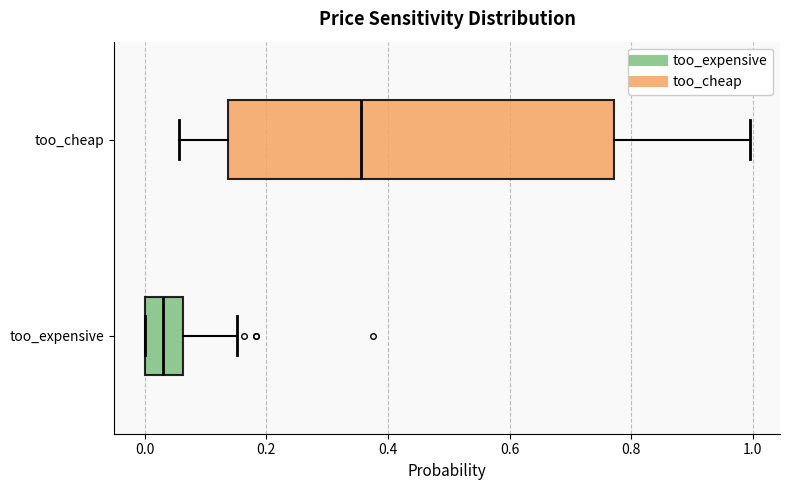

Where is the left edge of the box for too_cheap on the x-axis? The values are not printed on the chart, so give them approximately, as read against the axis.

0.14